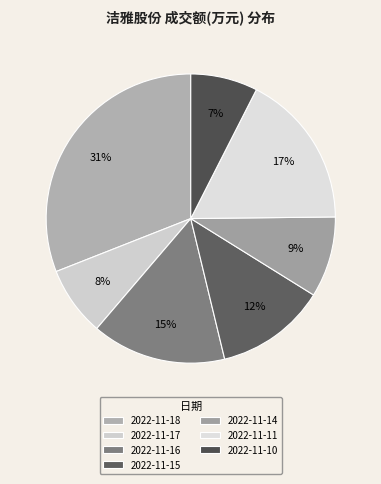

What is the largest slice in the pie chart?

2022-11-18